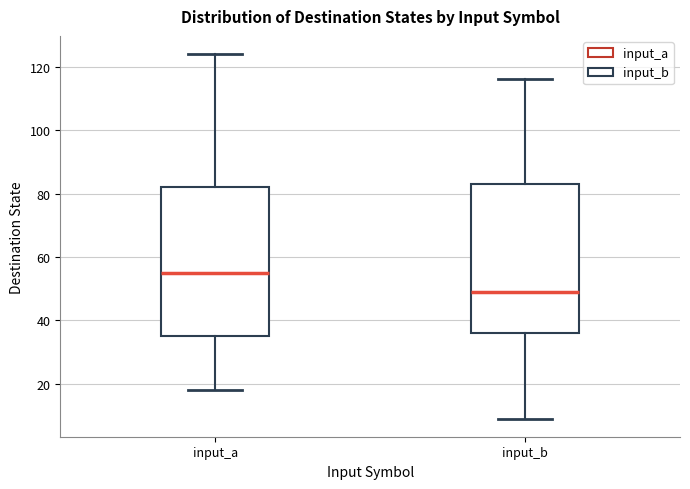

Reading left to right, transcribe this box plot: for each box, give where its median line is, the range the box spans, and where its two whiskers end, as read against the y-axis. The values are not printed on the chart, so give them approximately, as read against the axis.

input_a: median 56, box 36 to 82, whiskers 18 to 124
input_b: median 50, box 36 to 84, whiskers 10 to 116